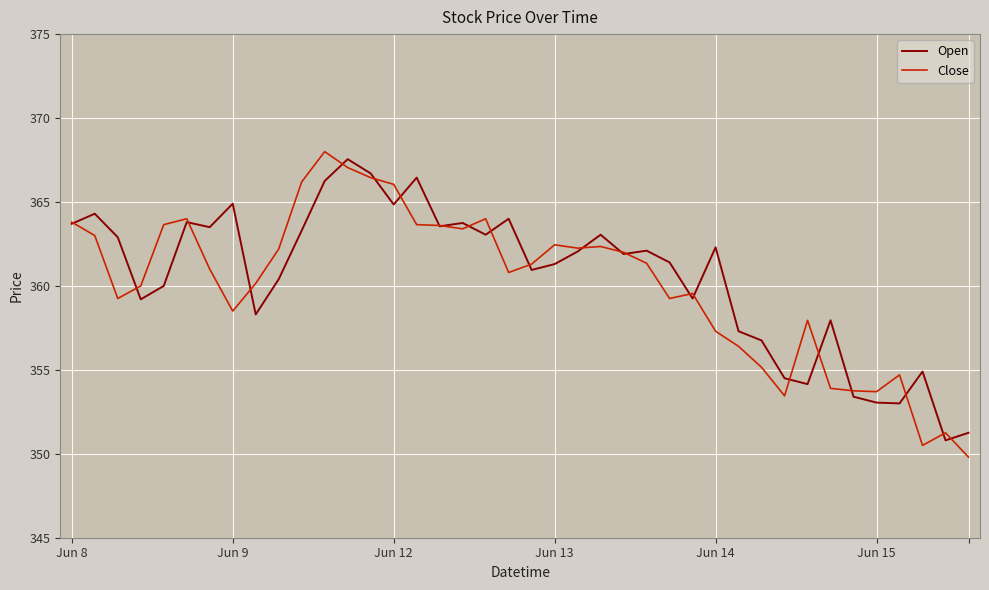

What is the minimum value for Close?

349.8